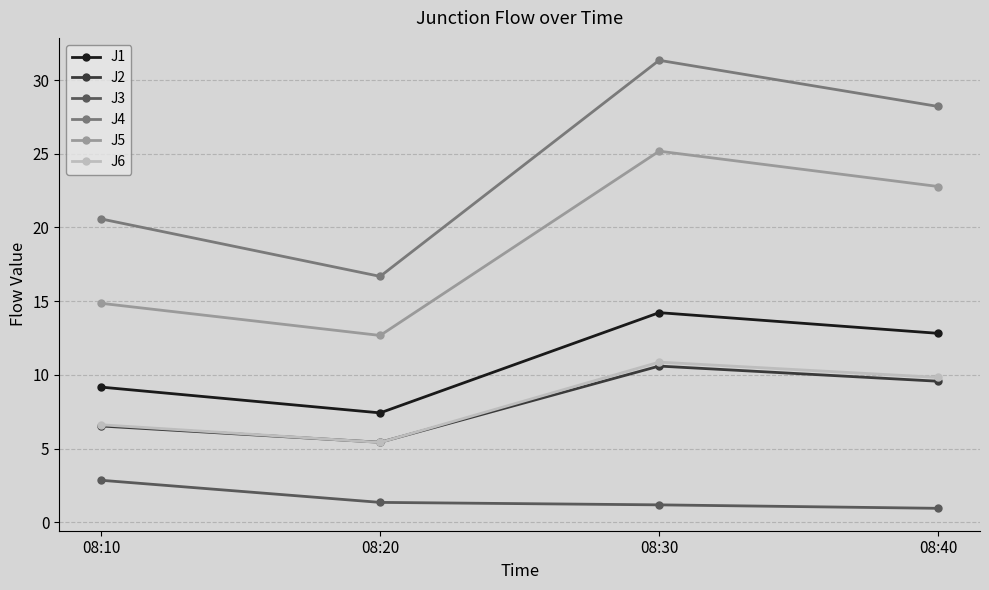

What is the difference between the highest and lowest values at 08:40?

27.3